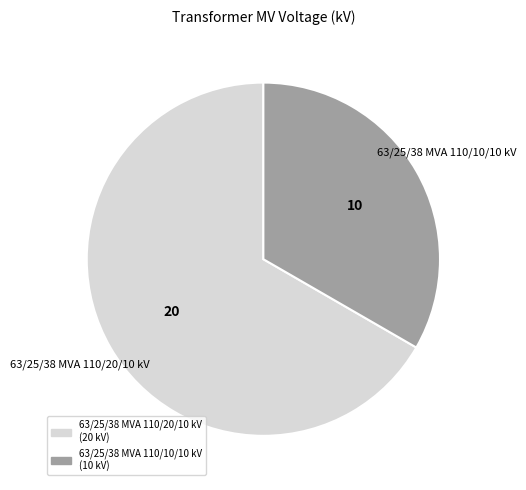

Approximately how many times larger is the value at 63/25/38 MVA 110/20/10 kV compared to 63/25/38 MVA 110/10/10 kV?

2.0